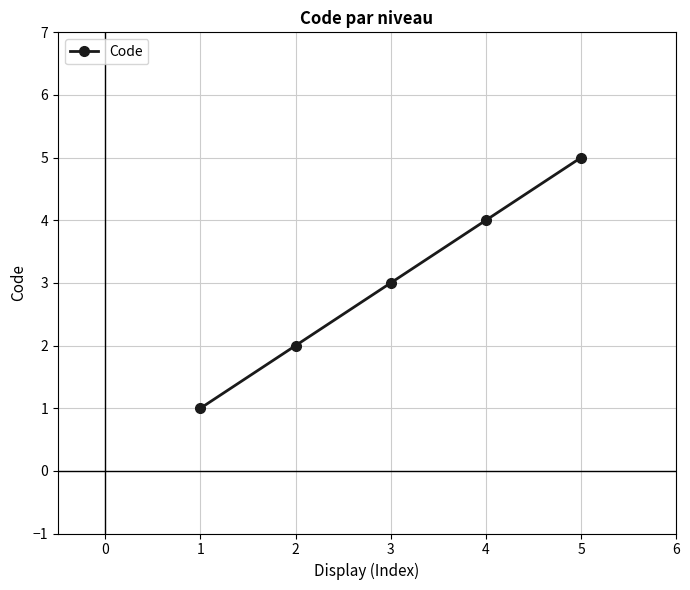

The value at 3 is 3. True or false?

True